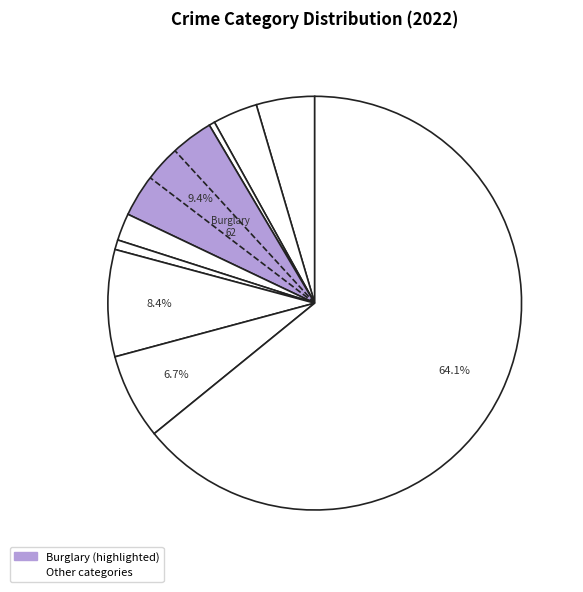

Is there any slice that represents more than half of the pie?

Yes